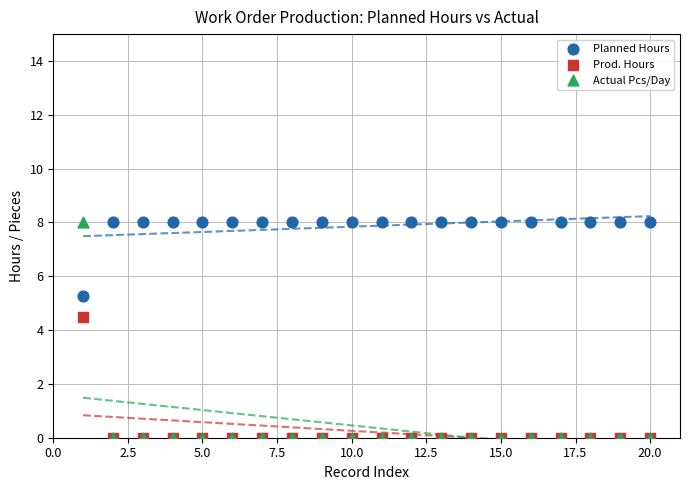

Across all series, what Y value is closest to 4?

4.5